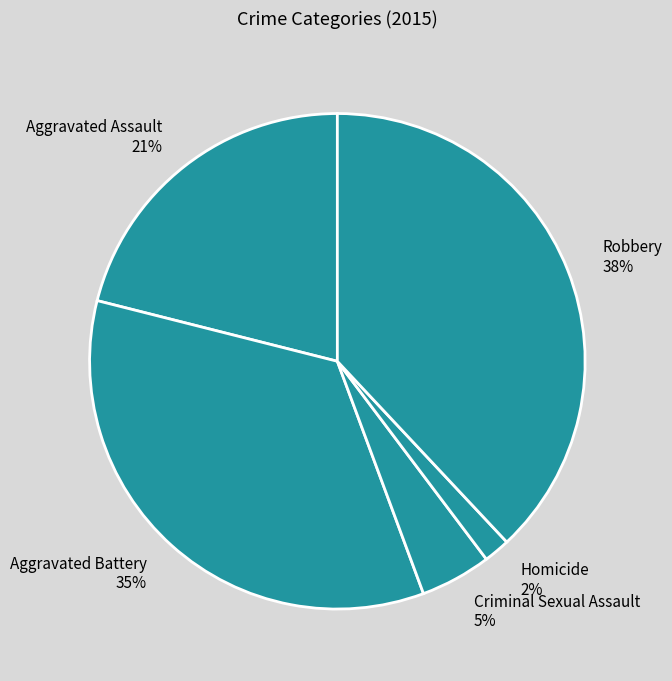

How many segments does this pie chart have?

5